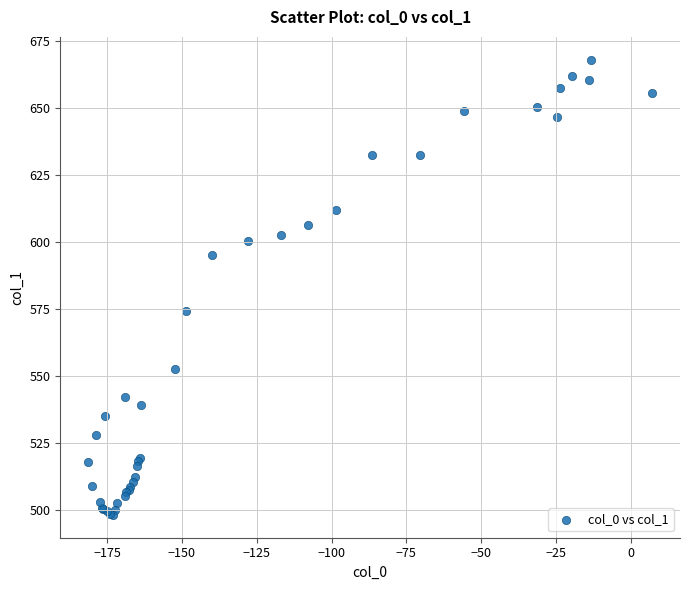

What Y value in the scatter plot is closest to 583?

574.1